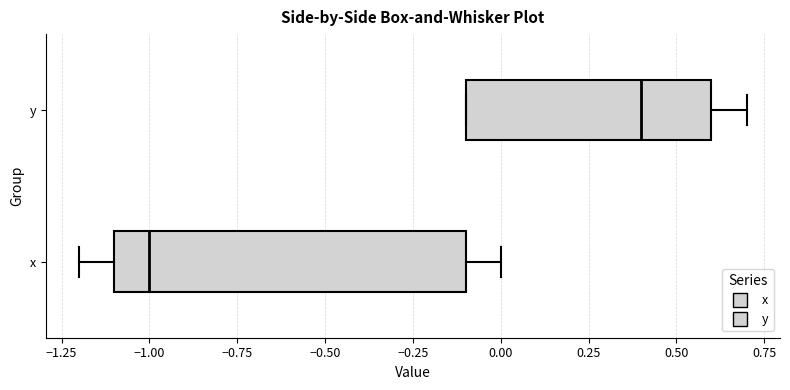

Where is the right edge of the box for x on the x-axis? The values are not printed on the chart, so give them approximately, as read against the axis.

-0.1